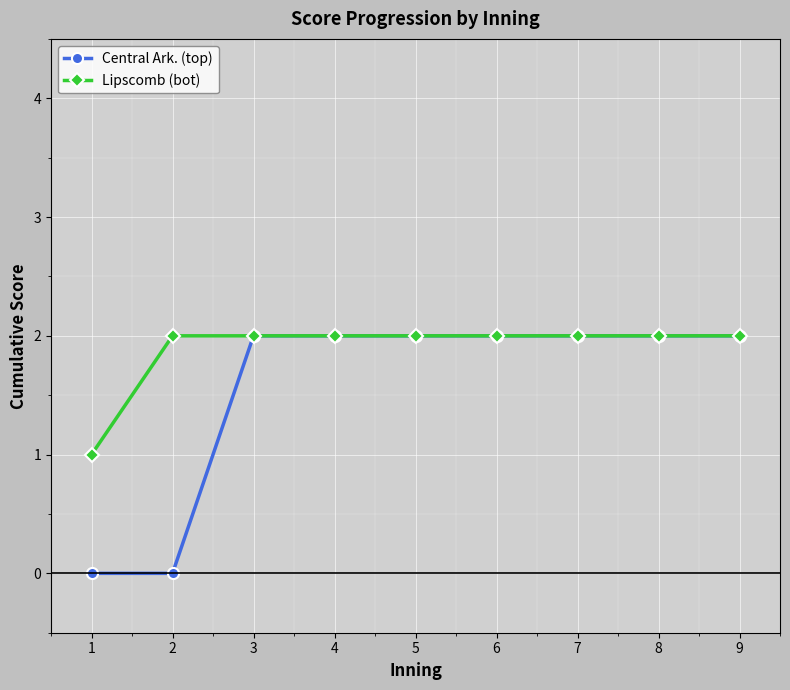

Which series has the largest range (max minus min)?

Central Ark. (top)